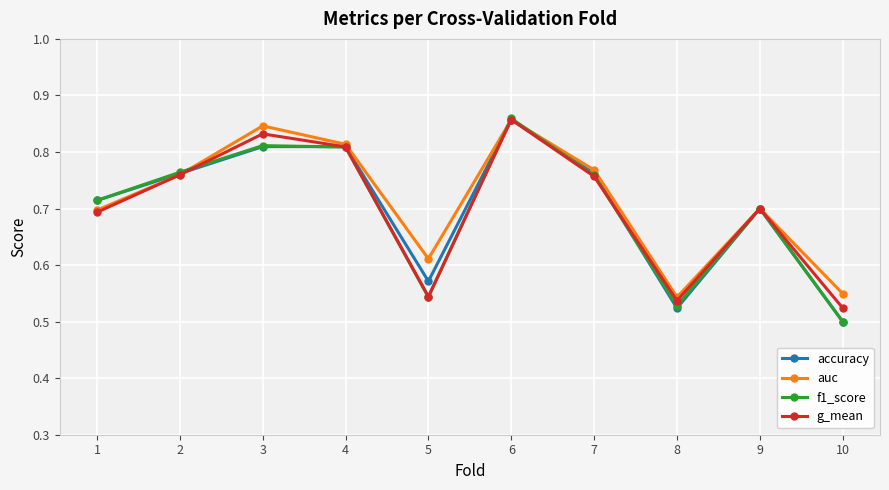

Is this an area chart (filled region under the line)?

No